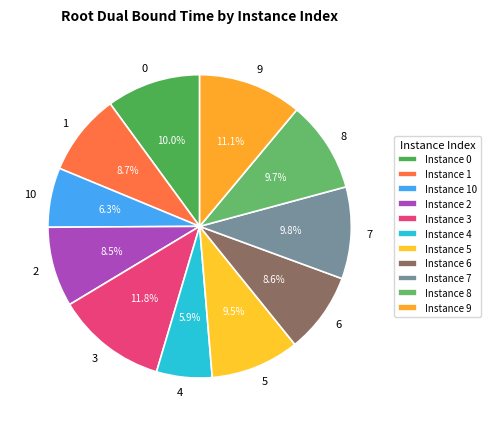

Is 4 the majority of the pie?

No